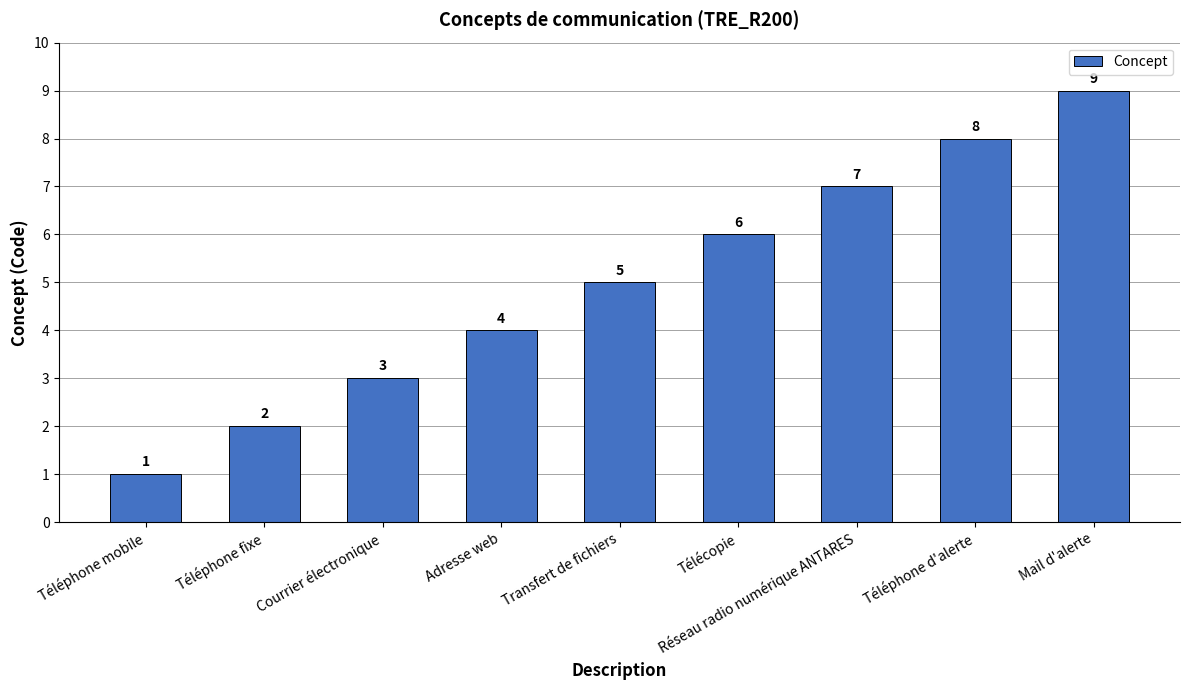

Reading right to left, list all the values displayed in this chart.

Mail d'alerte=9	Téléphone d'alerte=8	Réseau radio numérique ANTARES=7	Télécopie=6	Transfert de fichiers=5	Adresse web=4	Courrier électronique=3	Téléphone fixe=2	Téléphone mobile=1